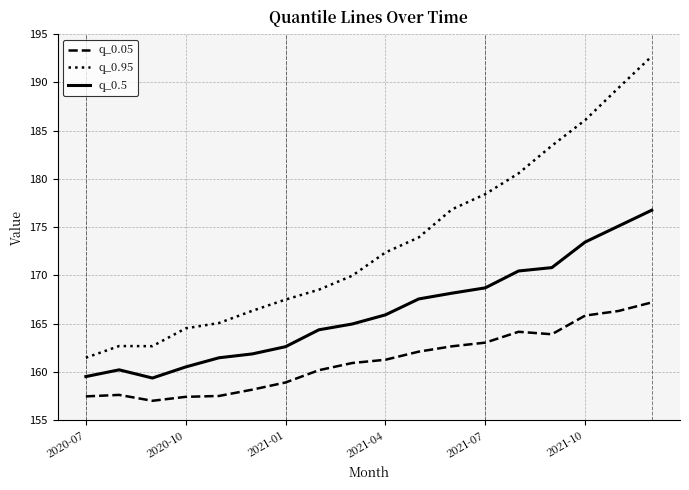

At how many categories does at least one series exceed 185?

3